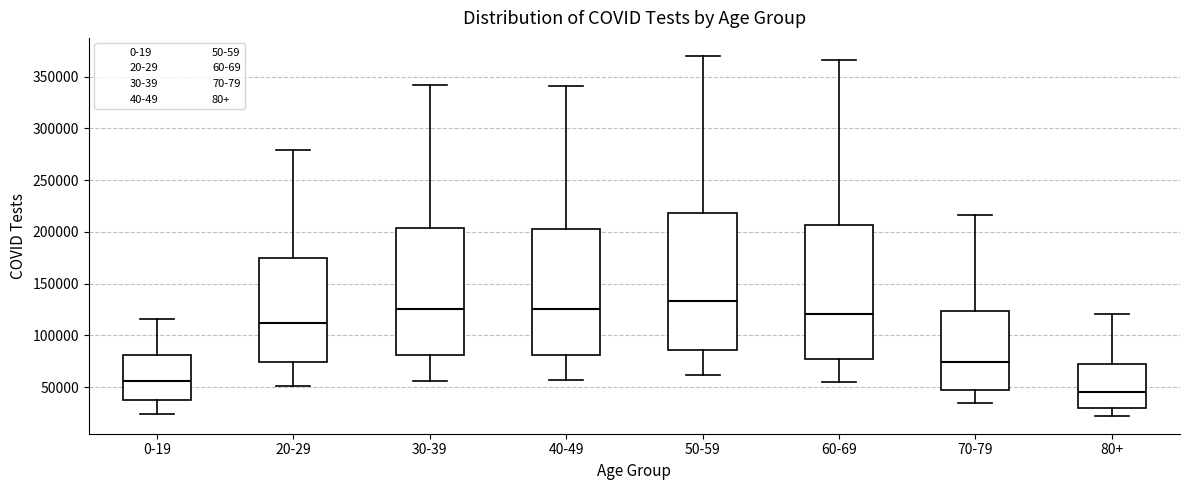

Reading left to right, transcribe this box plot: for each box, give where its median line is, the range the box spans, and where its two whiskers end, as read against the y-axis. The values are not printed on the chart, so give them approximately, as read against the axis.

0-19: median 55000, box 40000 to 80000, whiskers 25000 to 115000
20-29: median 110000, box 75000 to 175000, whiskers 50000 to 280000
30-39: median 125000, box 80000 to 205000, whiskers 55000 to 340000
40-49: median 125000, box 80000 to 205000, whiskers 55000 to 340000
50-59: median 135000, box 85000 to 220000, whiskers 60000 to 370000
60-69: median 120000, box 75000 to 205000, whiskers 55000 to 365000
70-79: median 75000, box 50000 to 125000, whiskers 35000 to 215000
80+: median 45000, box 30000 to 75000, whiskers 20000 to 120000